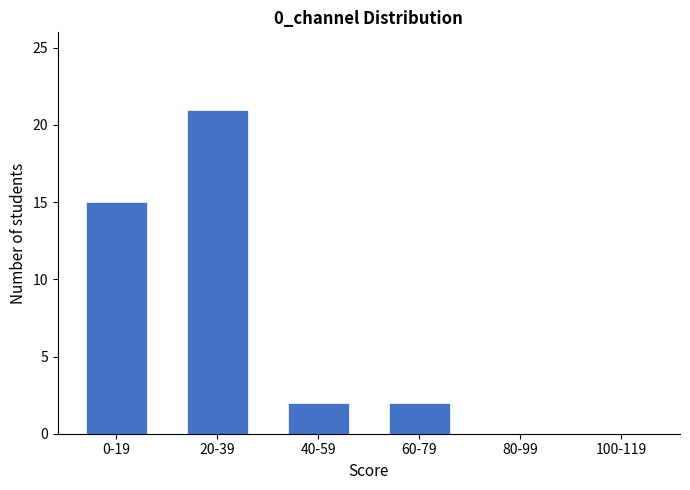

Reading left to right, what are all the values shown in this chart?

0-19=15	20-39=21	40-59=2	60-79=2	80-99=0	100-119=0